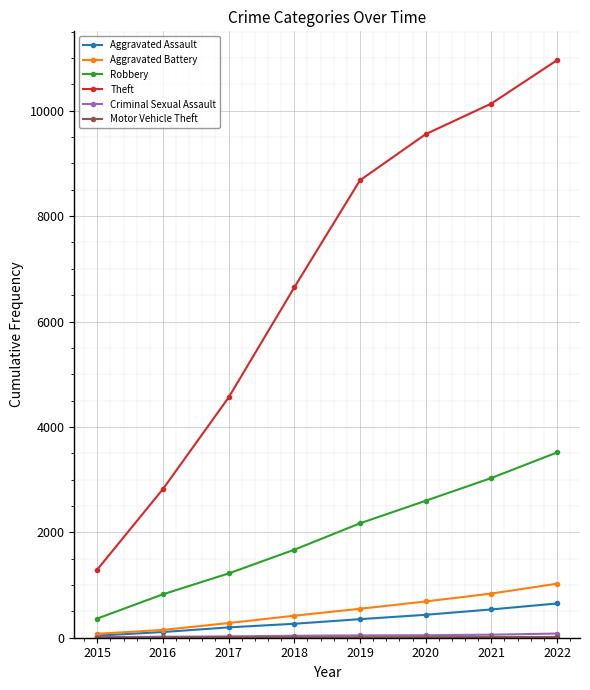

What is the spread (max minus min) of values at 2017?

4552